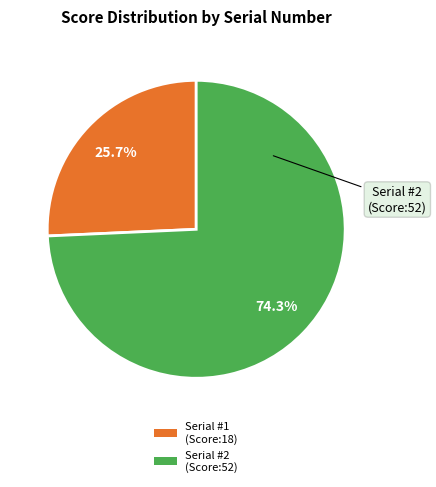

What is the majority slice?

Serial #2 (Score:52)